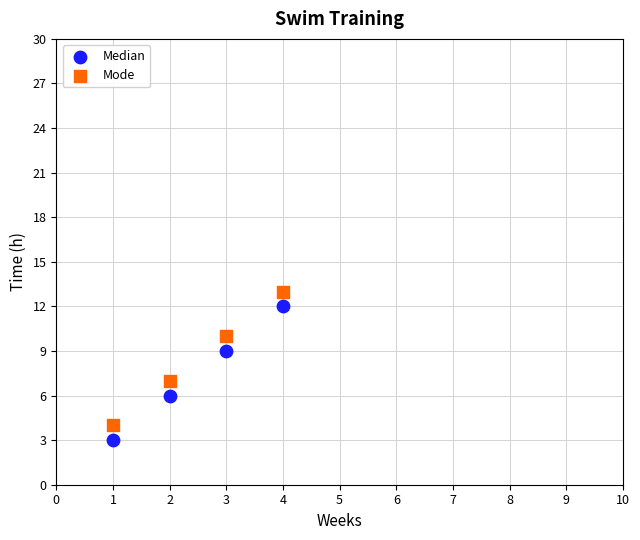

What is the X range (max minus min) for the scatter plot?

3